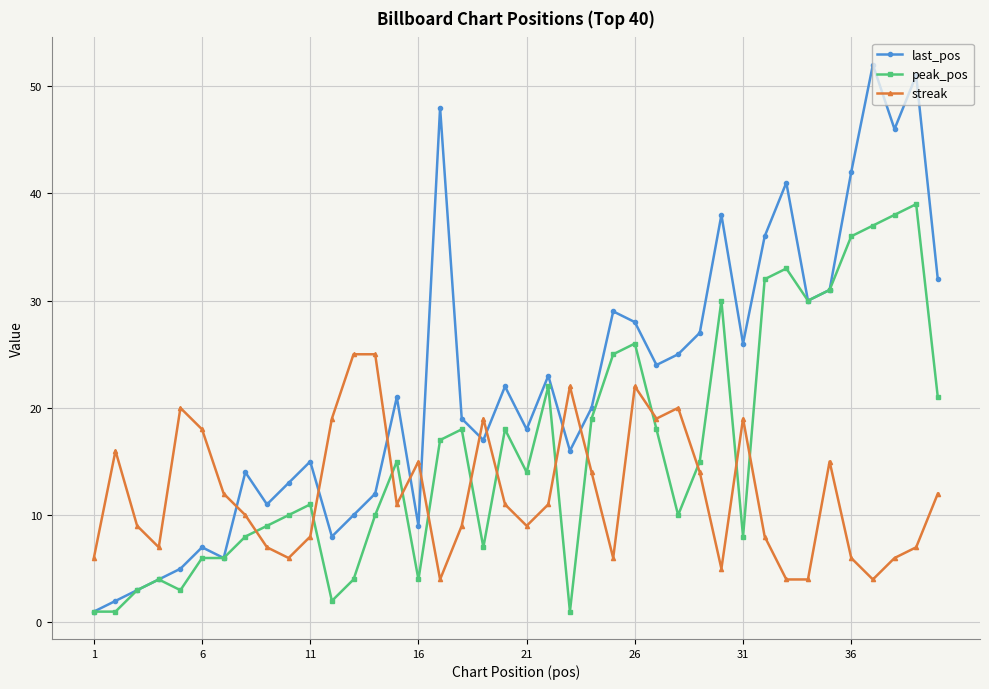

True or false: streak and last_pos intersect in this chart.

True